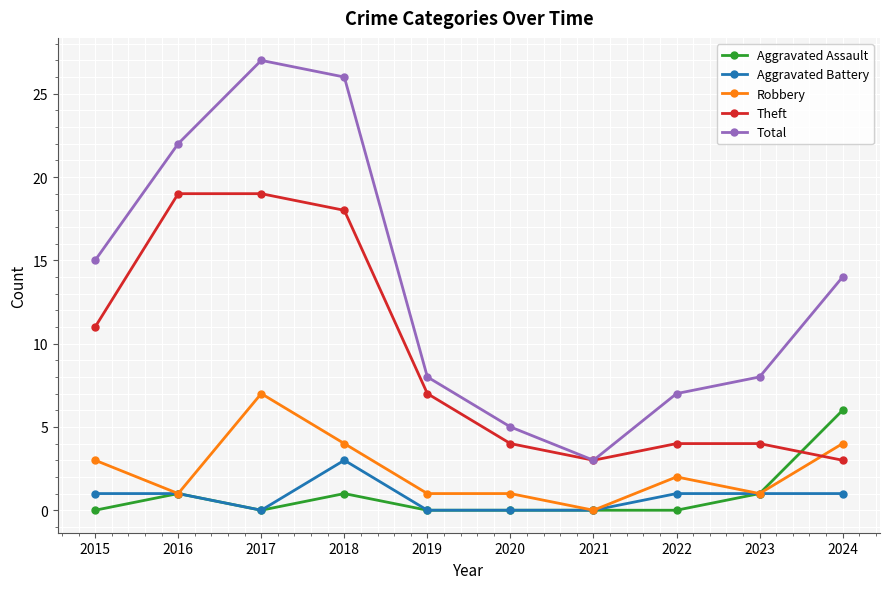

Reading right to left, extract all data points from this chart.

Aggravated Assault: 2024=6	2023=1	2022=0	2021=0	2020=0	2019=0	2018=1	2017=0	2016=1	2015=0
Aggravated Battery: 2024=1	2023=1	2022=1	2021=0	2020=0	2019=0	2018=3	2017=0	2016=1	2015=1
Robbery: 2024=4	2023=1	2022=2	2021=0	2020=1	2019=1	2018=4	2017=7	2016=1	2015=3
Theft: 2024=3	2023=4	2022=4	2021=3	2020=4	2019=7	2018=18	2017=19	2016=19	2015=11
Total: 2024=14	2023=8	2022=7	2021=3	2020=5	2019=8	2018=26	2017=27	2016=22	2015=15